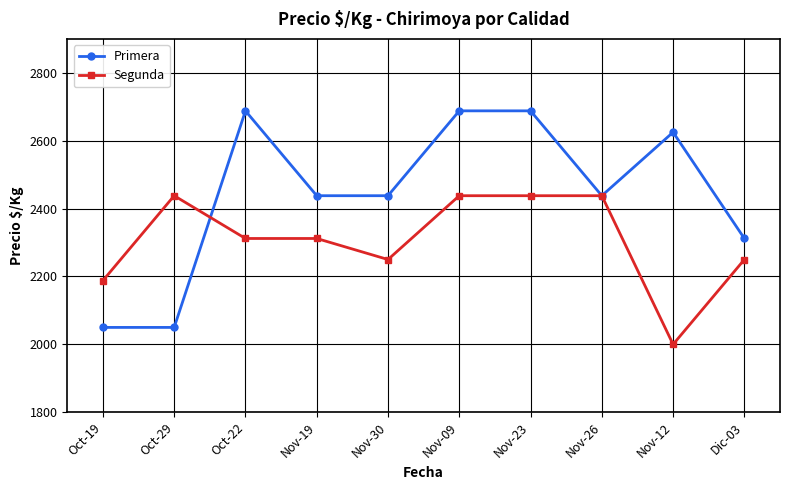

How many values in the Segunda series are below 2312?

4